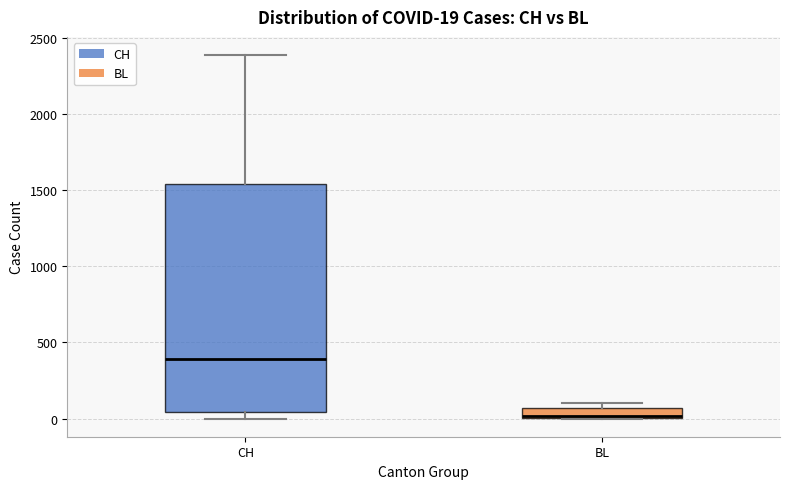

Which box is the tallest, from its lower edge to its upper edge?

CH